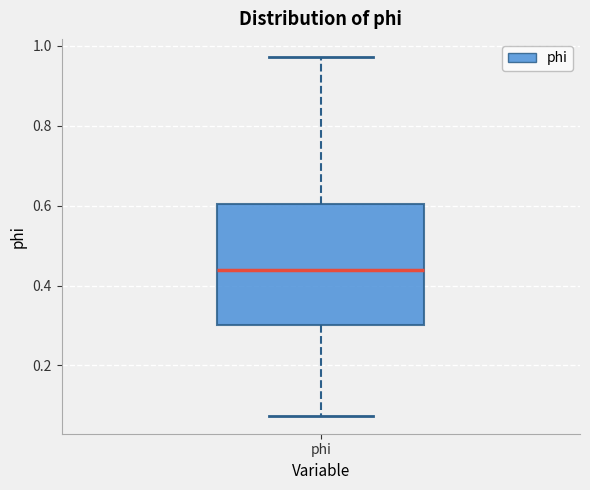

Where is the lower edge of the box for phi on the y-axis? The values are not printed on the chart, so give them approximately, as read against the axis.

0.30